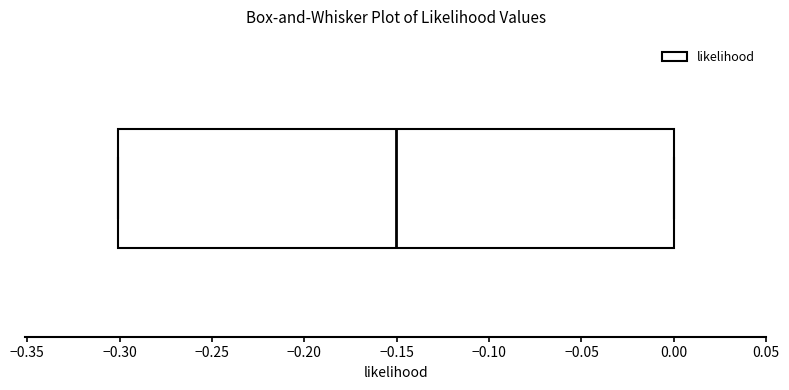

Where is the right edge of the box on the x-axis? The values are not printed on the chart, so give them approximately, as read against the axis.

0.00